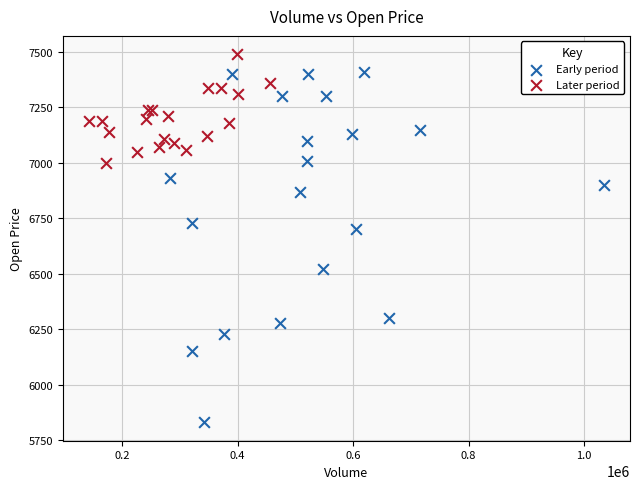

Which series contains the highest Y value?

Later period